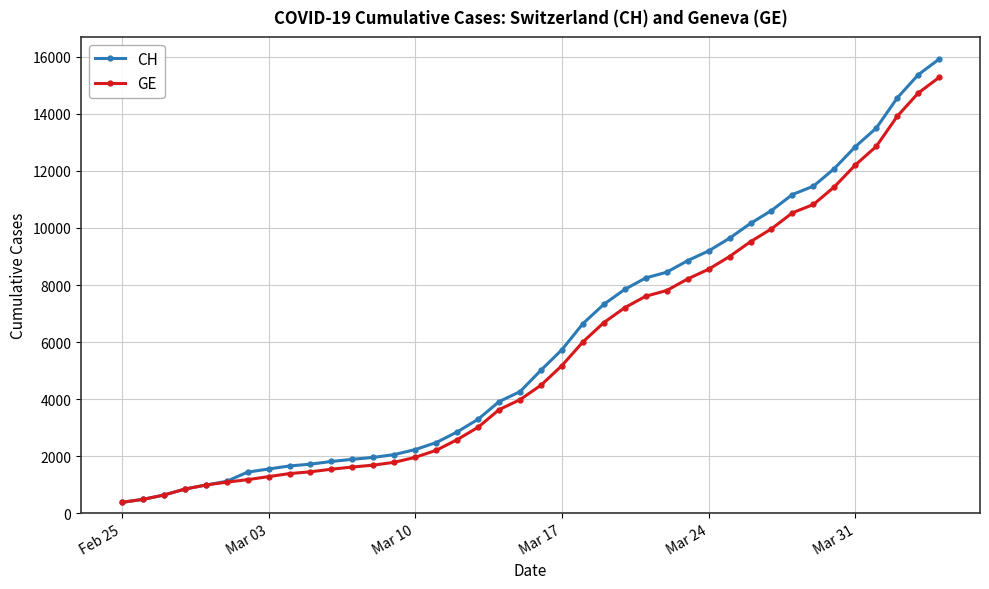

What is the smallest value displayed?

375